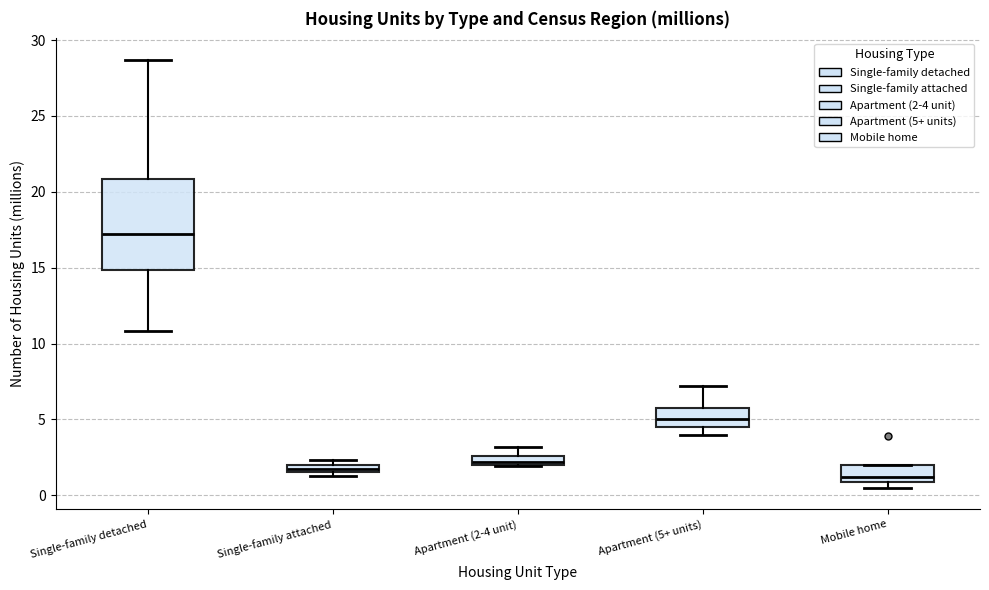

Where does the upper whisker of the box for Apartment (5+ units) end on the y-axis? The values are not printed on the chart, so give them approximately, as read against the axis.

7.0